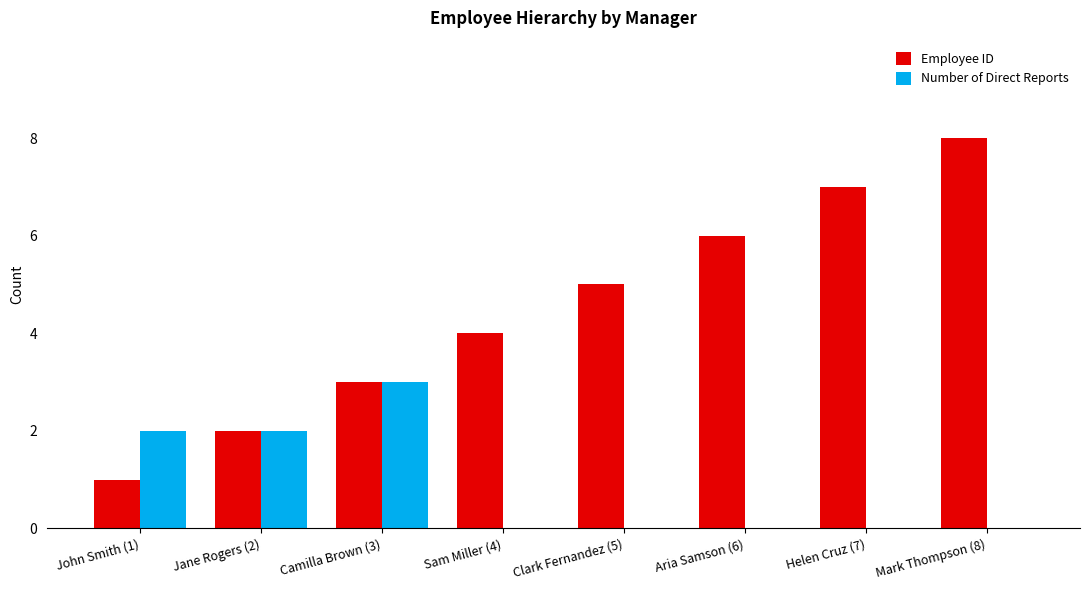

Reading right to left, extract all data points from this chart.

Employee ID: 8	7	6	5	4	3	2	1
Number of Direct Reports: 0	0	0	0	0	3	2	2